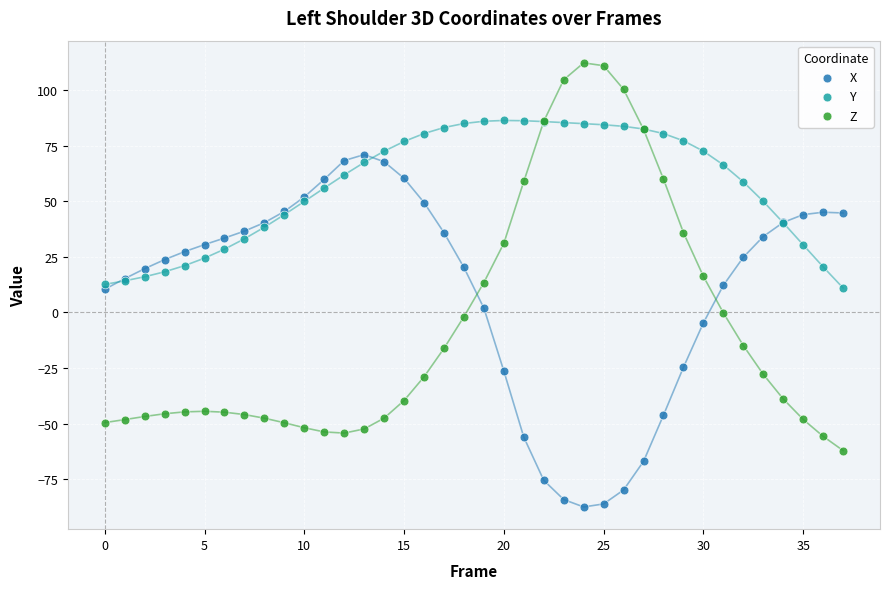

Which series contains the lowest Y value?

X